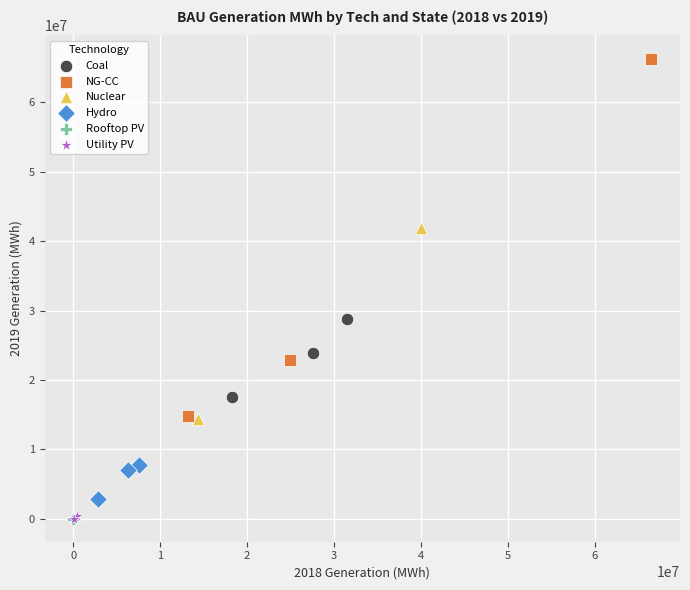

Which series has the widest spread of Y values?

NG-CC